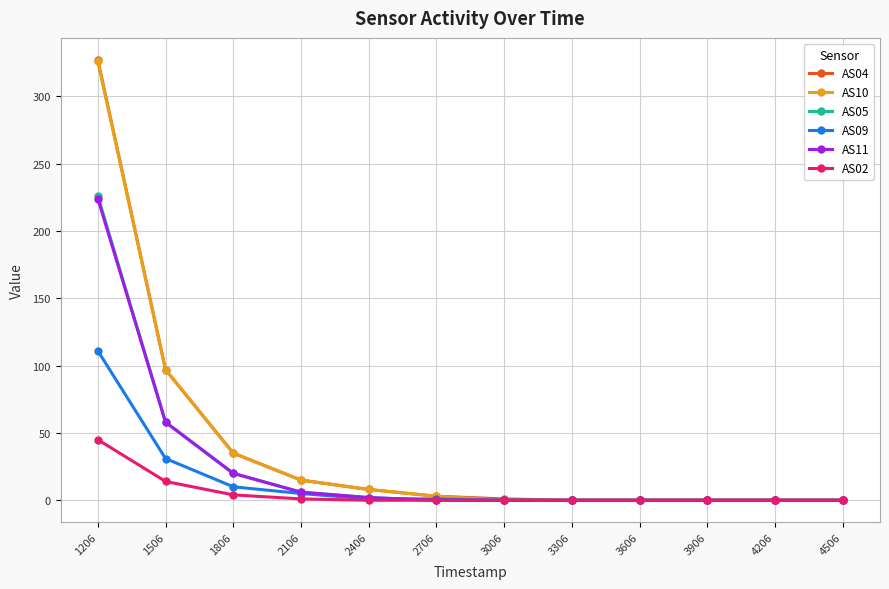

The value of AS10 at 3606 is 130. True or false?

False